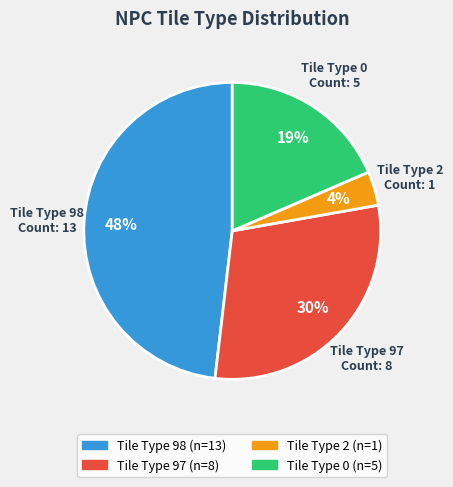

To the nearest percent, what is the average slice percentage?

25%